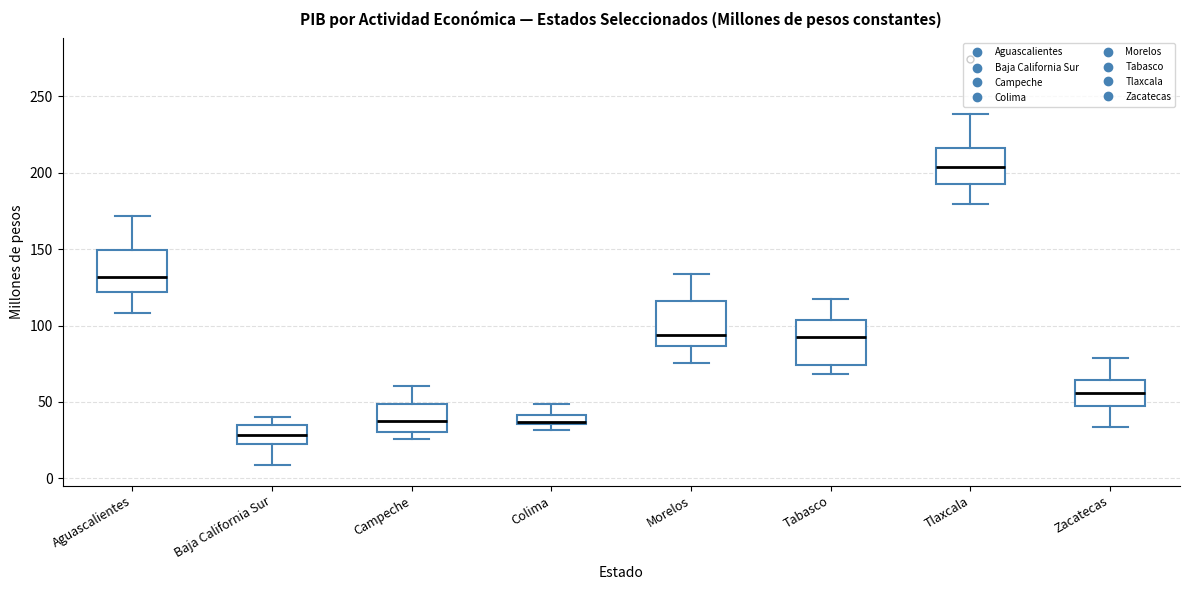

Where is the lower edge of the box for Aguascalientes on the y-axis? The values are not printed on the chart, so give them approximately, as read against the axis.

120